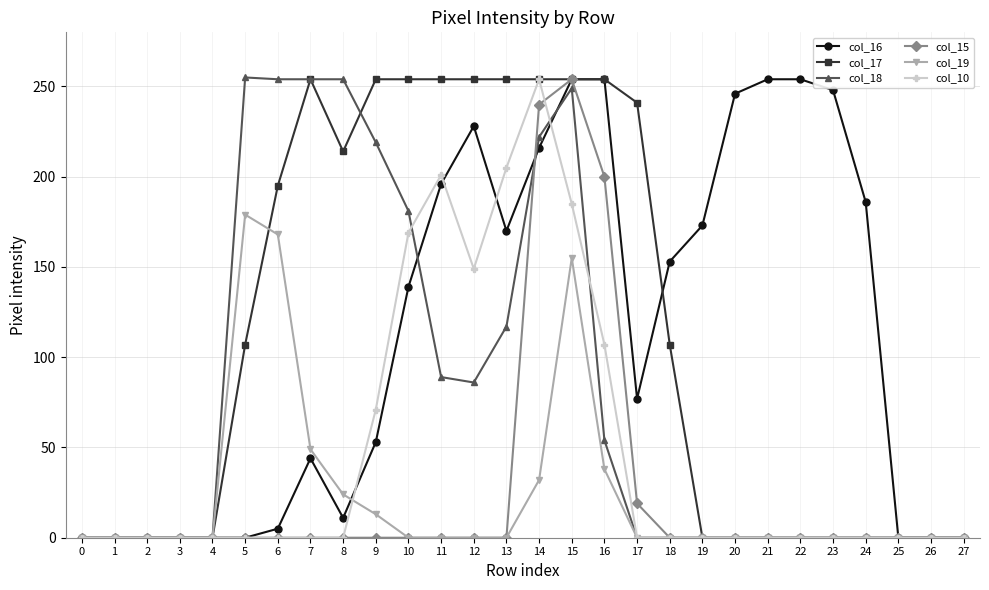

True or false: col_19 and col_17 cross at least once.

True